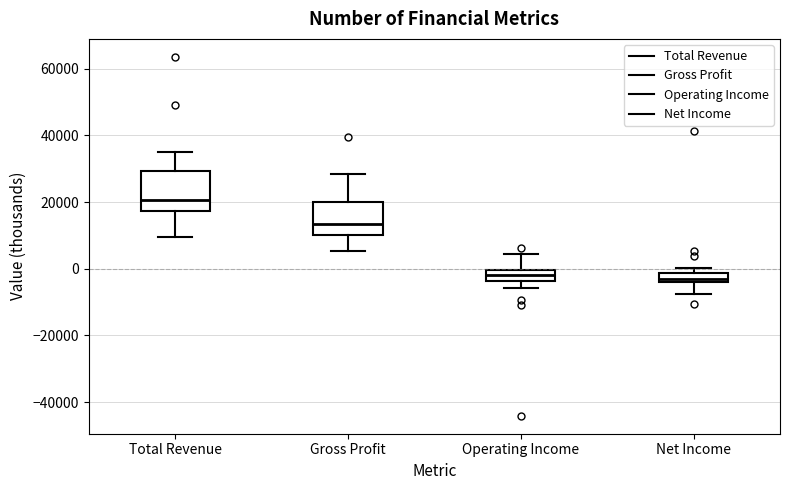

Which box is the tallest, from its lower edge to its upper edge?

Total Revenue